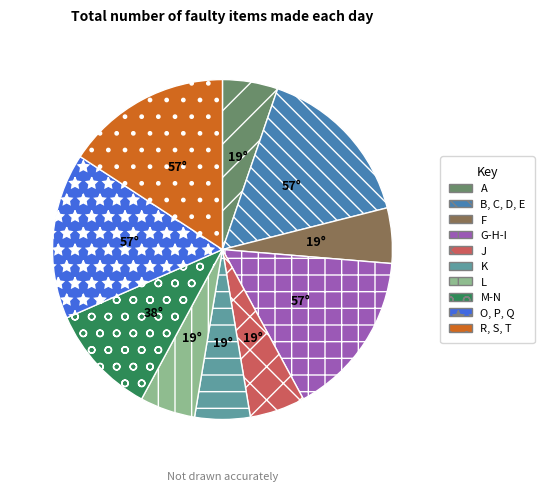

True or false: K accounts for 5% of the total.

True